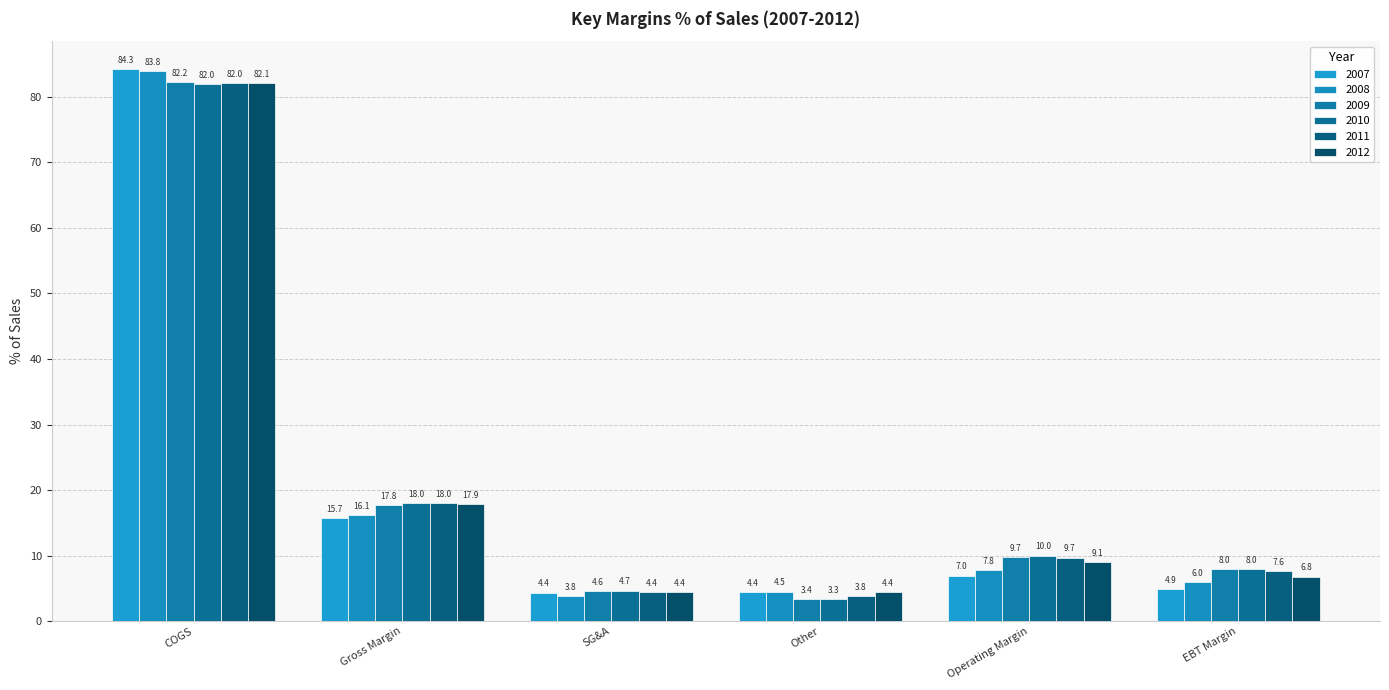

What is the highest value of the 2008 series?

83.8